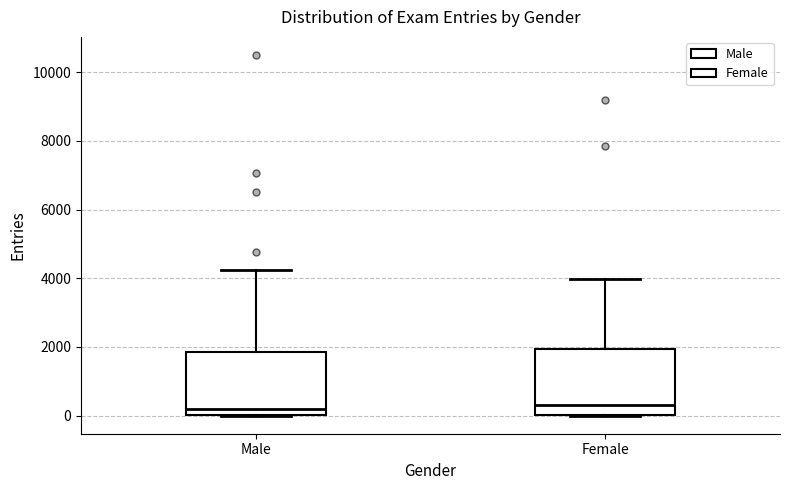

Where does the median line of the box for Female sit on the y-axis? The values are not printed on the chart, so give them approximately, as read against the axis.

400